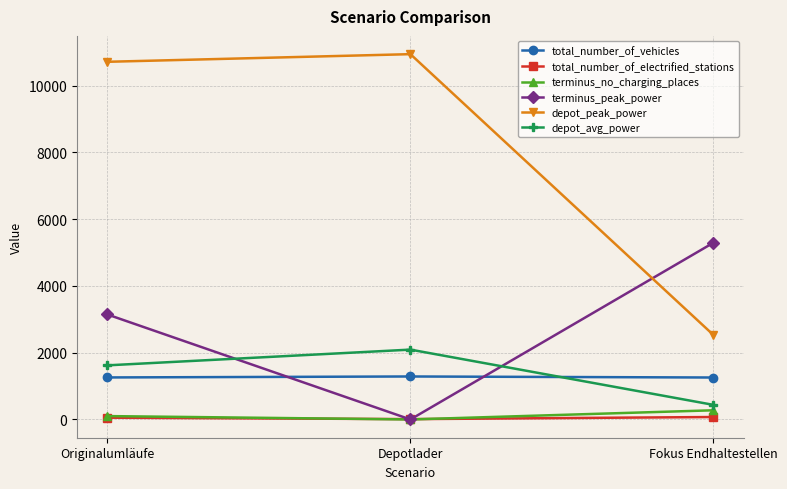

At which category is the sum across all series the highest?

Originalumläufe